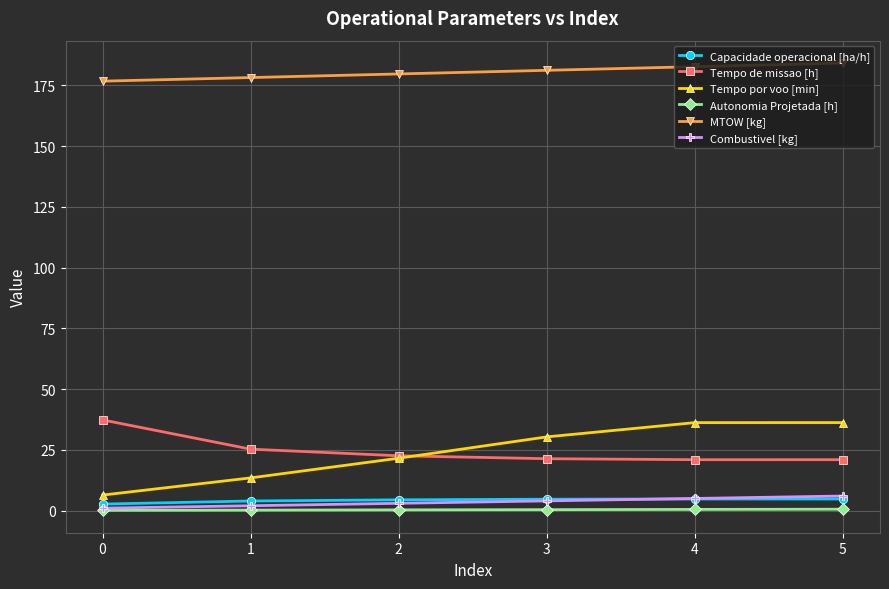

At 1, list the series in order from smallest to largest.

Autonomia Projetada [h], Combustivel [kg], Capacidade operacional [ha/h], Tempo por voo [min], Tempo de missao [h], MTOW [kg]